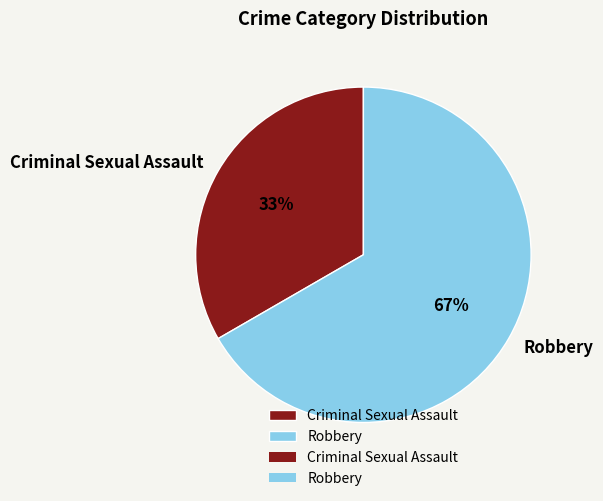

To the nearest percent, what is the average slice percentage?

50%